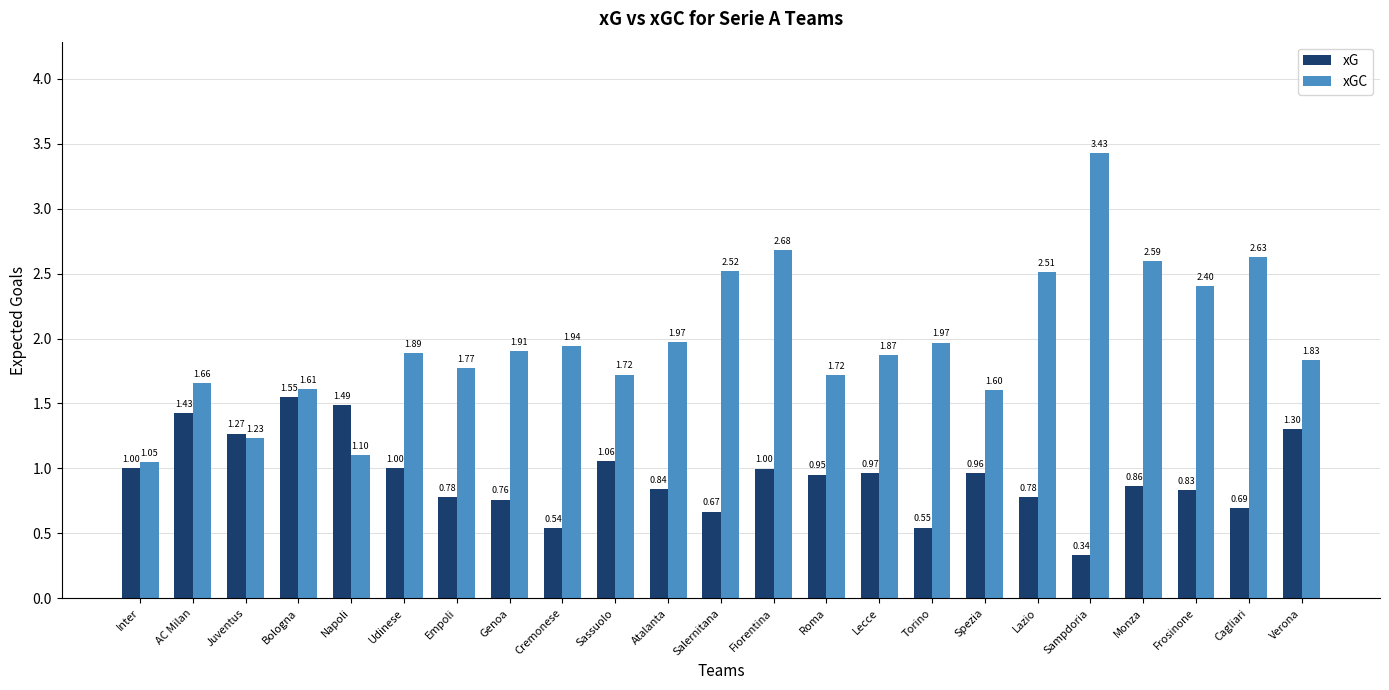

Rank the series by their average value, from lowest to highest.

xG, xGC